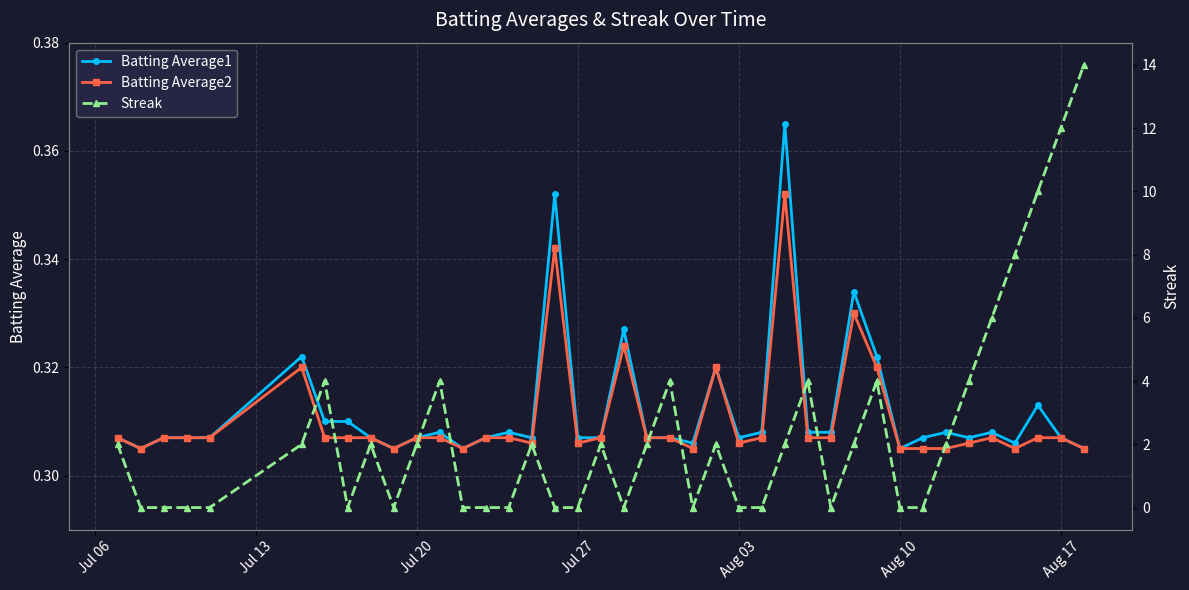

Count the Batting Average2 values in the range 0 to 1.

40